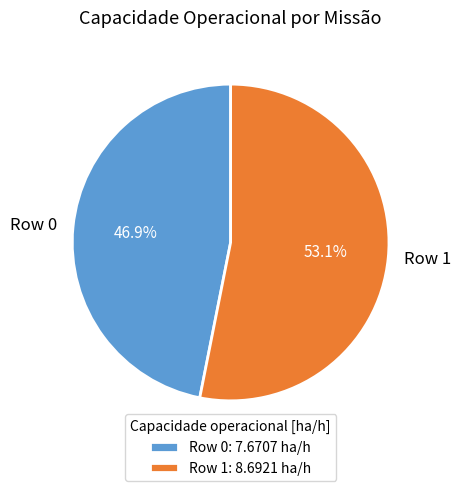

The Row 1 slice represents 53% of the pie. True or false?

True